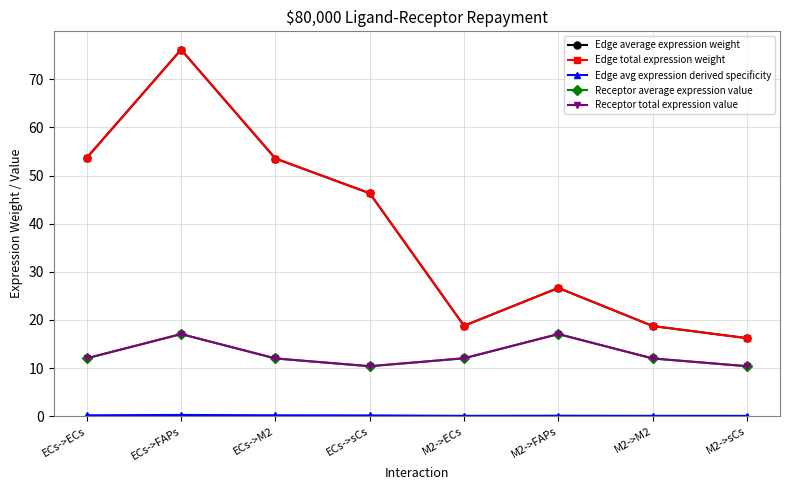

Between ECs->sCs and M2->ECs, which series saw the biggest shift?

Edge average expression weight